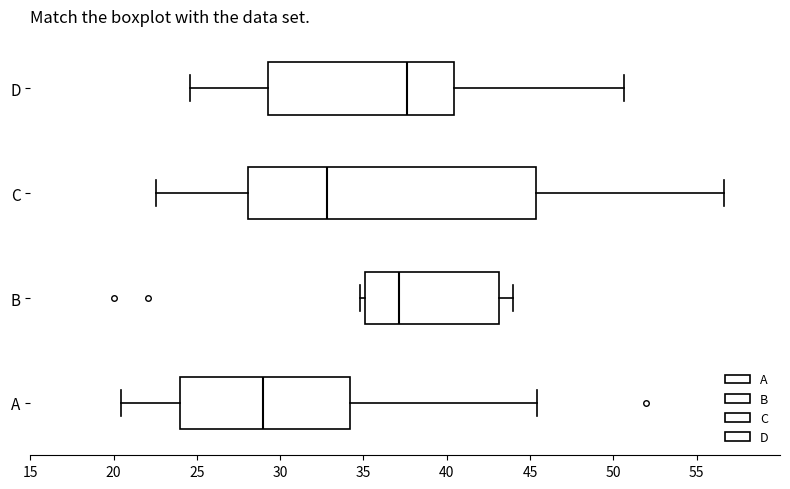

Reading bottom to top, read every box against the x-axis: the position of its median line, the range the box covers, and the ends of its whiskers. The values are not printed on the chart, so give them approximately, as read against the axis.

A: median 29.0, box 24.0 to 34.0, whiskers 20.5 to 45.5
B: median 37.0, box 35.0 to 43.0, whiskers 35.0 (just left of the box's left edge) to 44.0
C: median 33.0, box 28.0 to 45.5, whiskers 22.5 to 56.5
D: median 37.5, box 29.5 to 40.5, whiskers 24.5 to 50.5